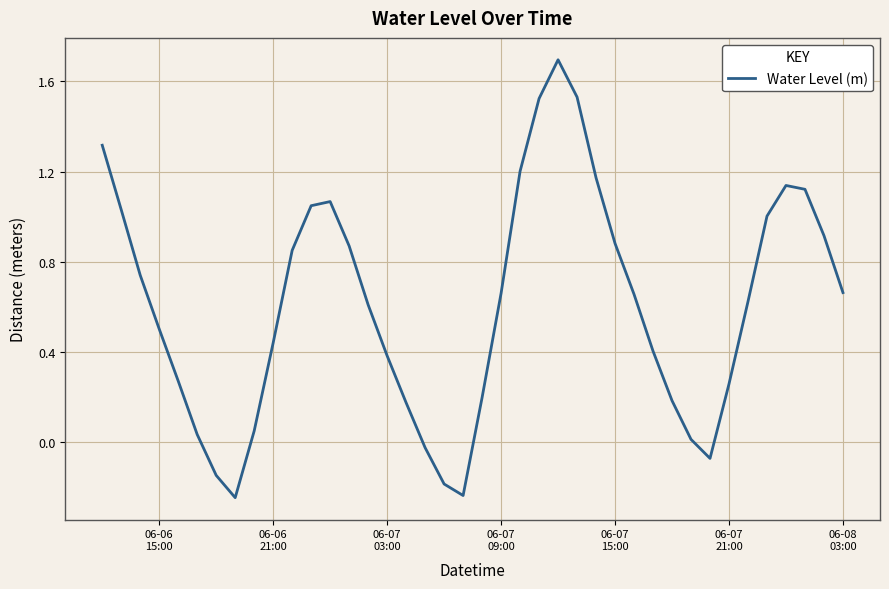

What is the difference between the maximum and minimum values?

1.9